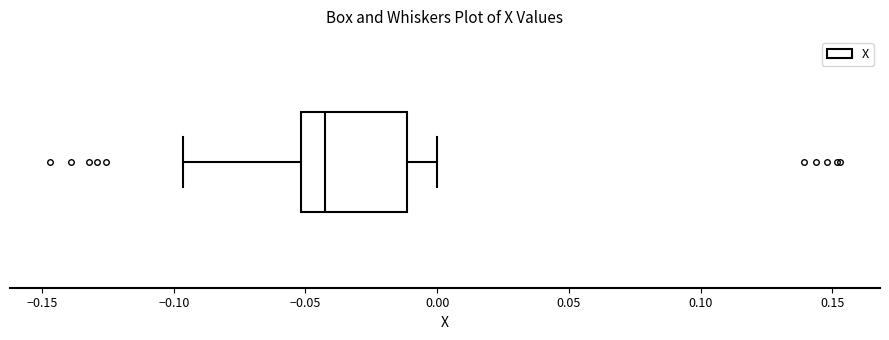

Transcribe this box plot: give where the median line is, the range the box spans, and where the two whiskers end, as read against the x-axis. The values are not printed on the chart, so give them approximately, as read against the axis.

median -0.040, box -0.050 to -0.010, whiskers -0.095 to 0.000